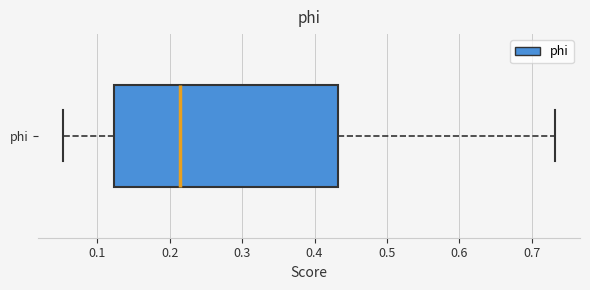

Where does the right whisker of the box for phi end on the x-axis? The values are not printed on the chart, so give them approximately, as read against the axis.

0.73